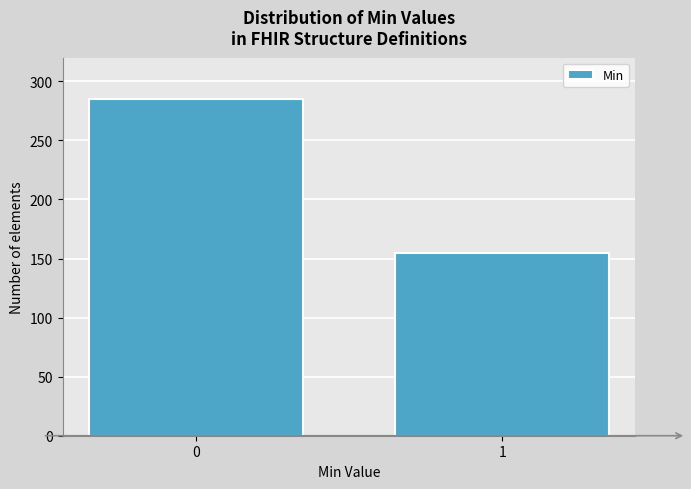

Reading left to right, list all the values displayed in this chart.

0=285	1=155